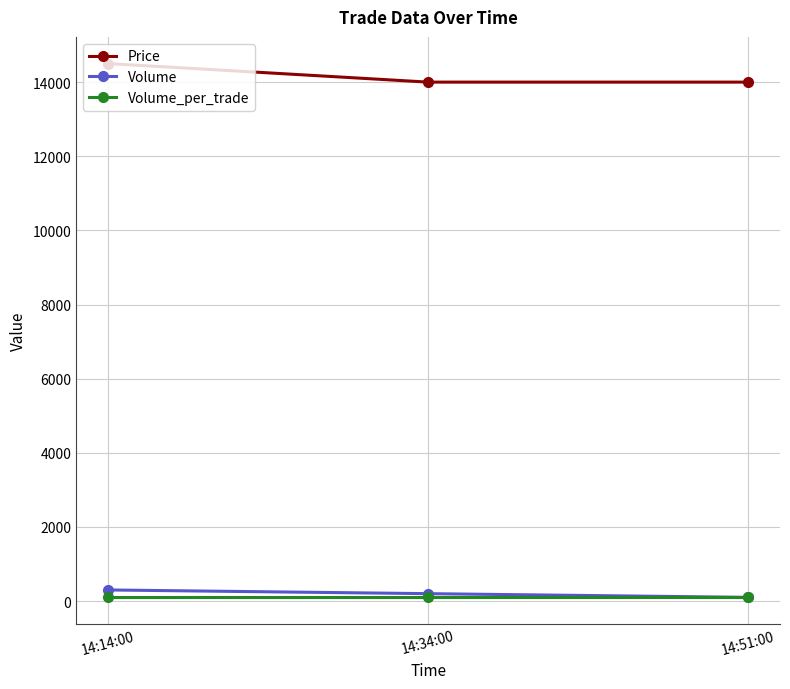

At how many categories does at least one series exceed 7731?

3